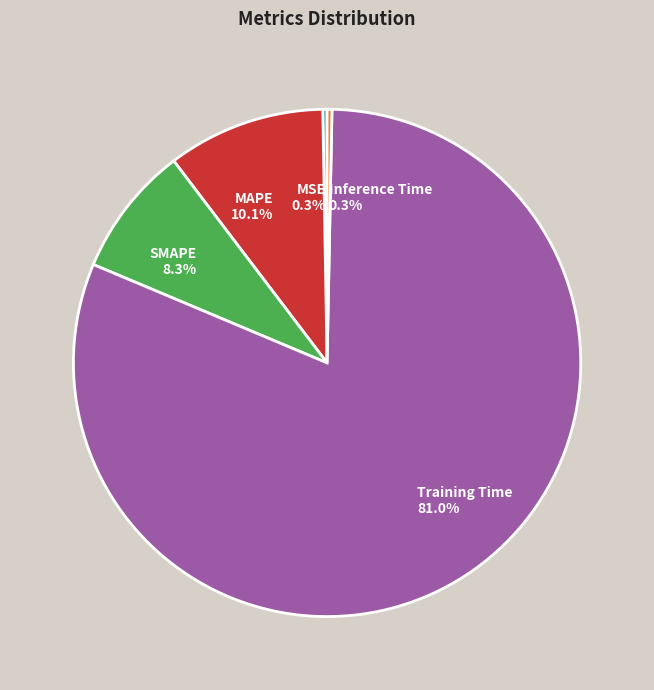

To the nearest percent, what is the combined percentage of SMAPE and Inference Time?

9%